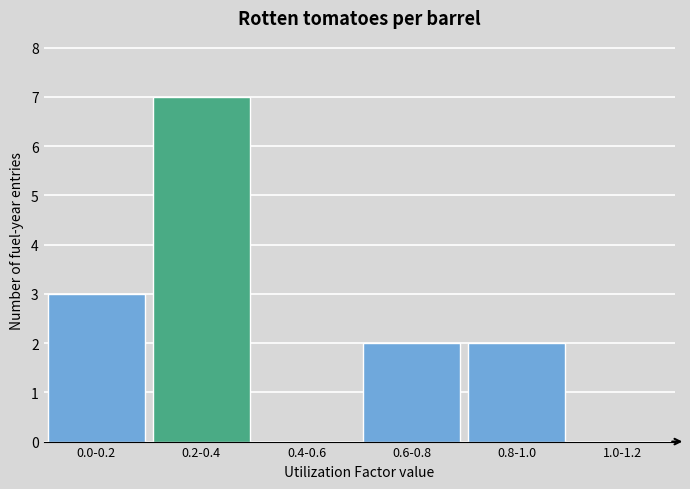

Reading right to left, what are all the values shown in this chart?

1.0-1.2=0	0.8-1.0=2	0.6-0.8=2	0.4-0.6=0	0.2-0.4=7	0.0-0.2=3